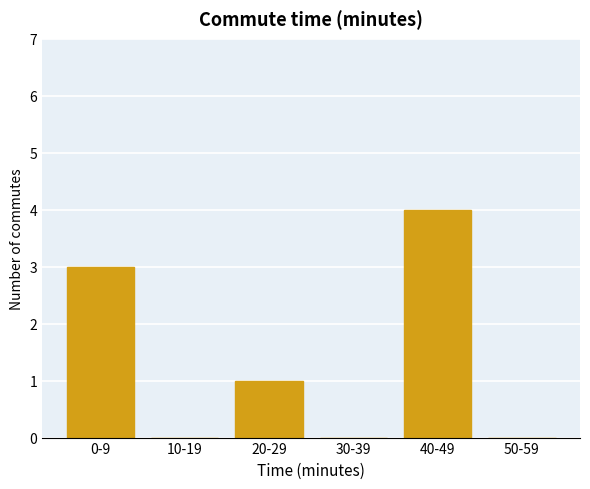

Reading left to right, what are all the values shown in this chart?

0-9=3	10-19=0	20-29=1	30-39=0	40-49=4	50-59=0